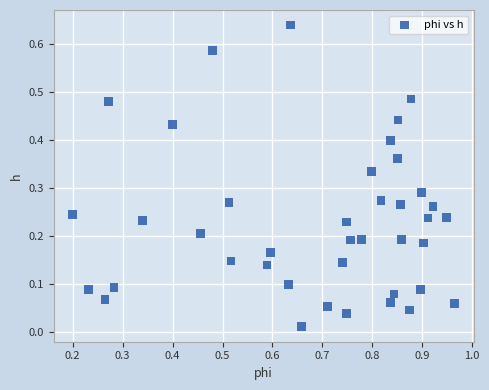

What is the range of X values (max minus min)?

0.8